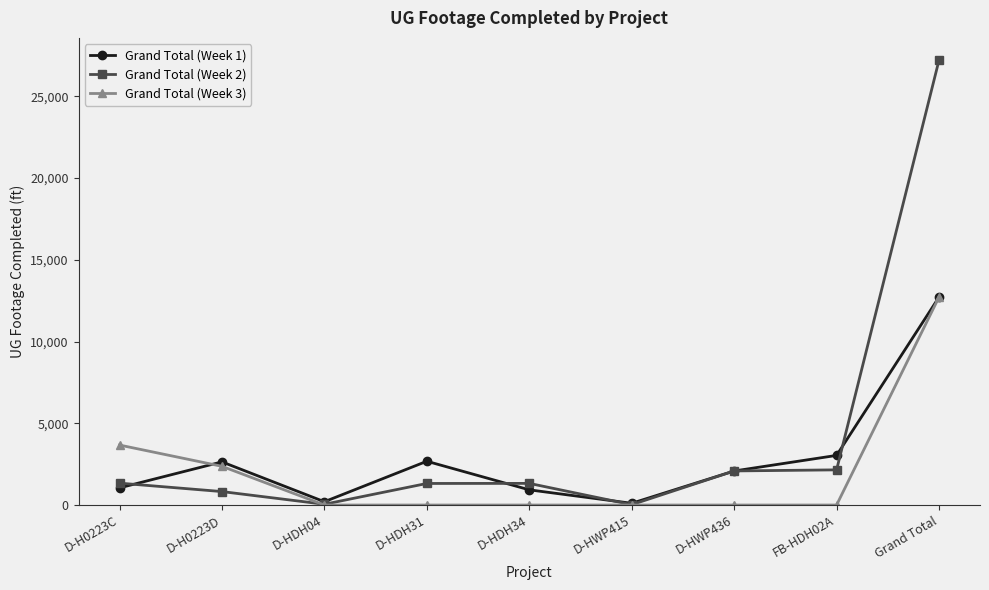

At which category is the sum across all series the highest?

Grand Total